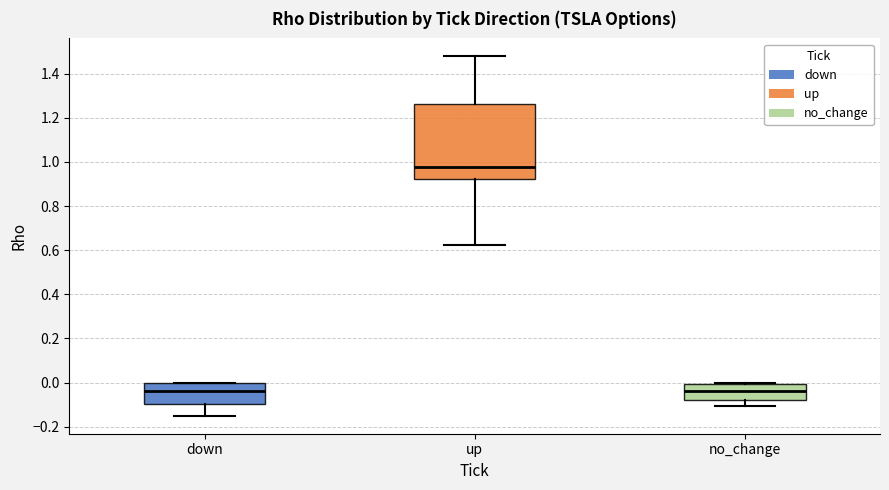

Which box is the tallest, from its lower edge to its upper edge?

up